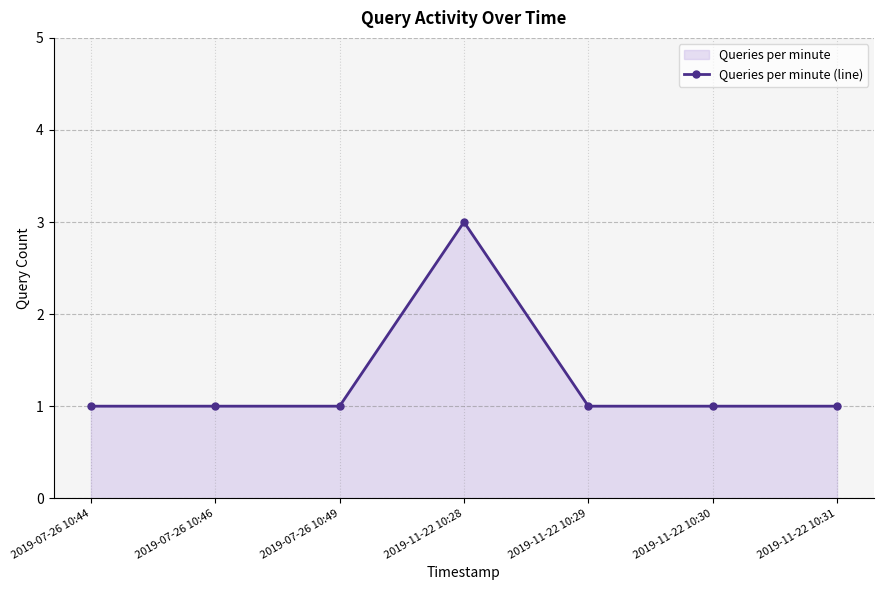

The value at 2019-07-26 10:44 is 1. True or false?

True